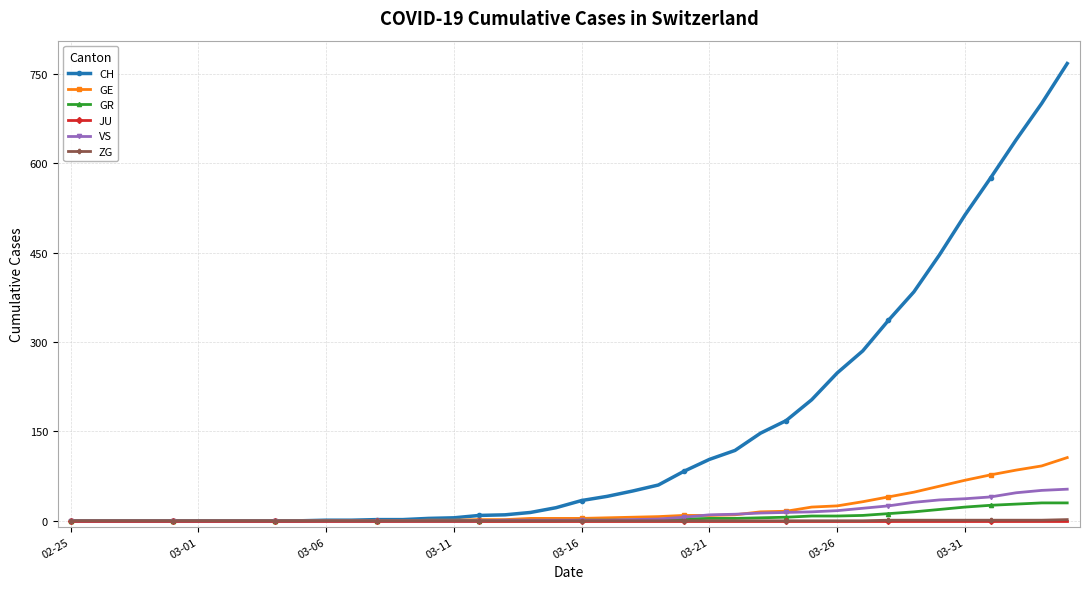

What is the maximum value shown in the chart?

767